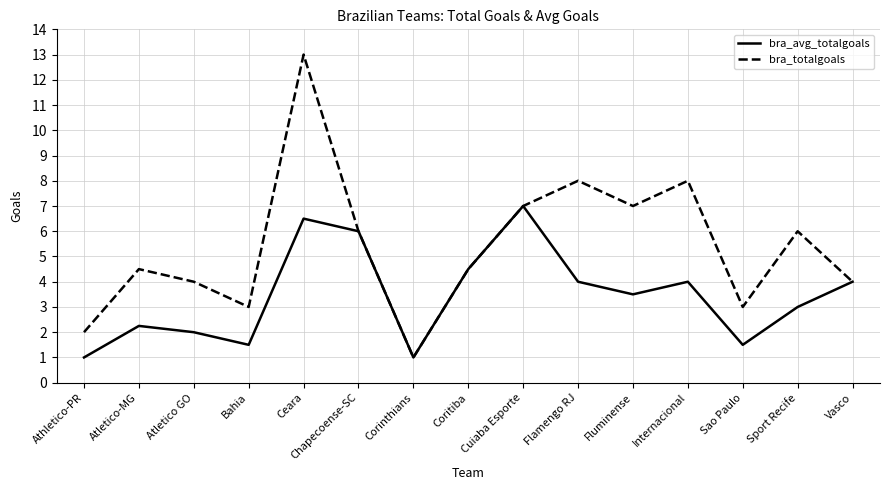

What position from the right is Fluminense?

5